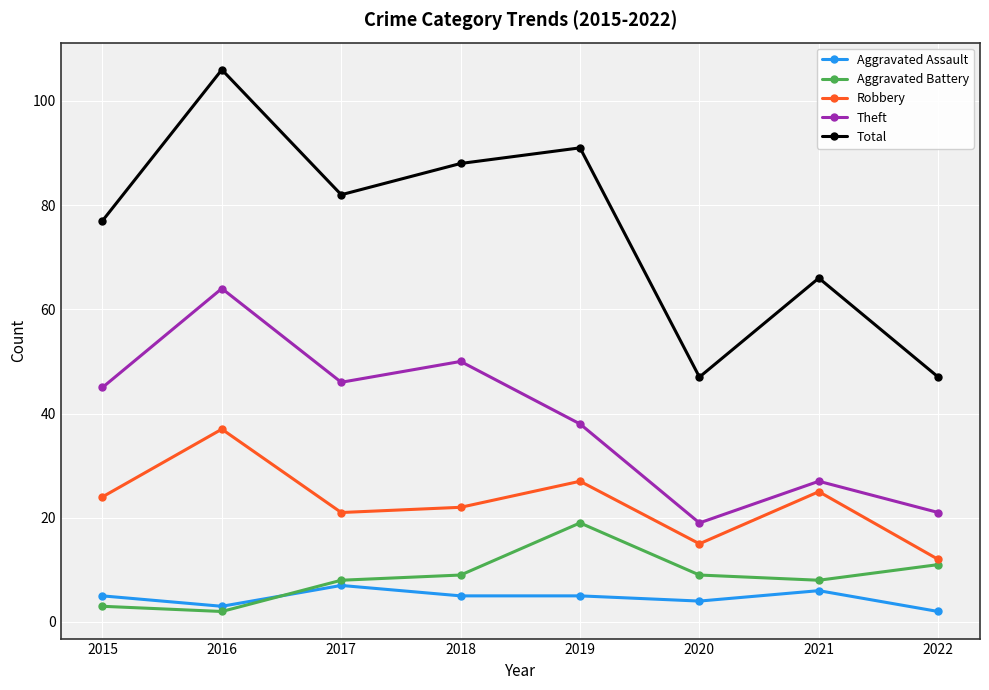

How many series are shown in this chart?

5